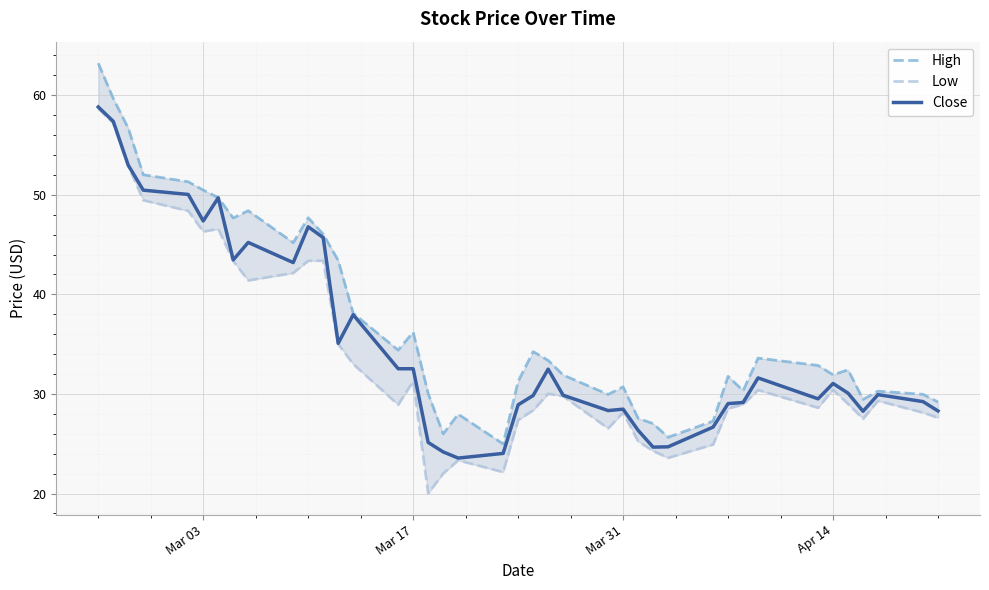

True or false: Close and High cross at least once.

False